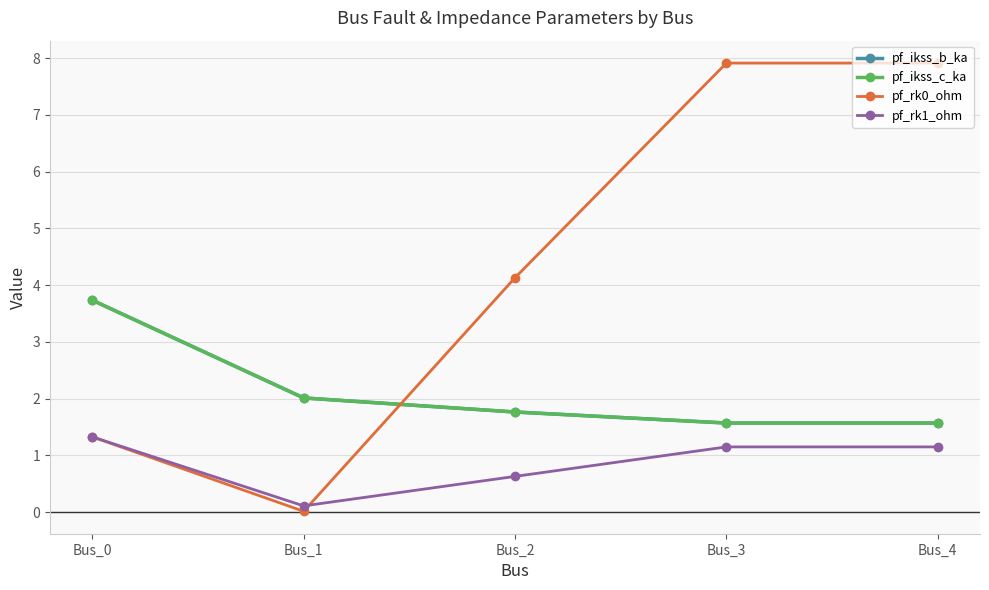

What is the sum of all pf_ikss_b_ka values?

10.6